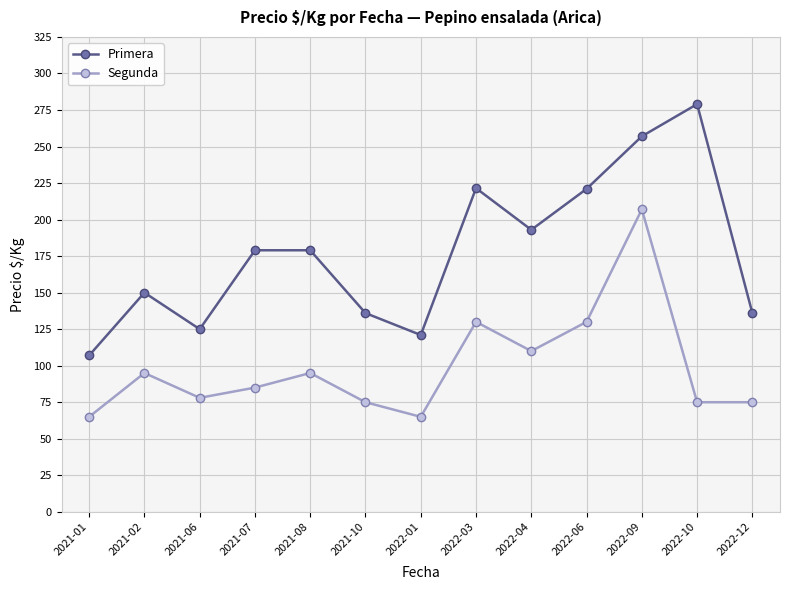

Is this an area chart (filled region under the line)?

No